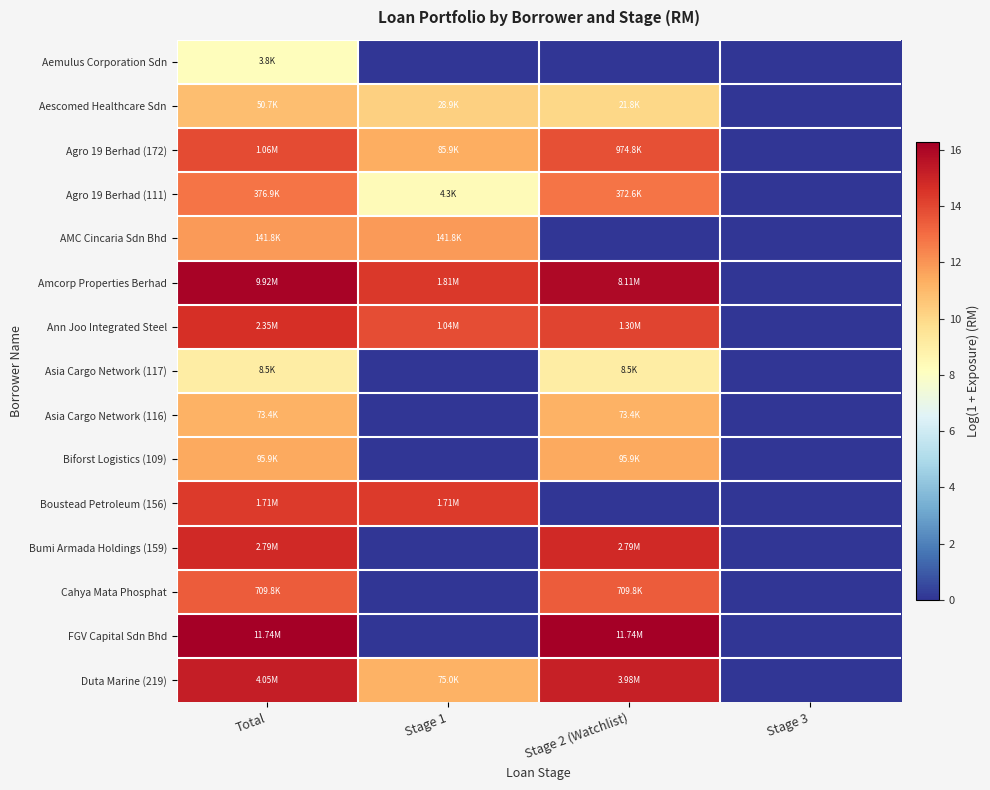

Between Total and Stage 2 (Watchlist), which series saw the biggest shift?

Boustead Petroleum (156)